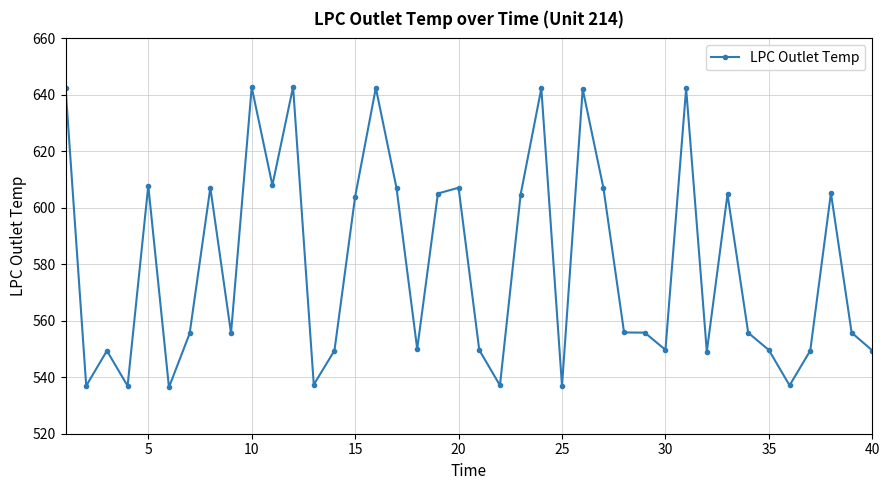

What is the average value?

580.1